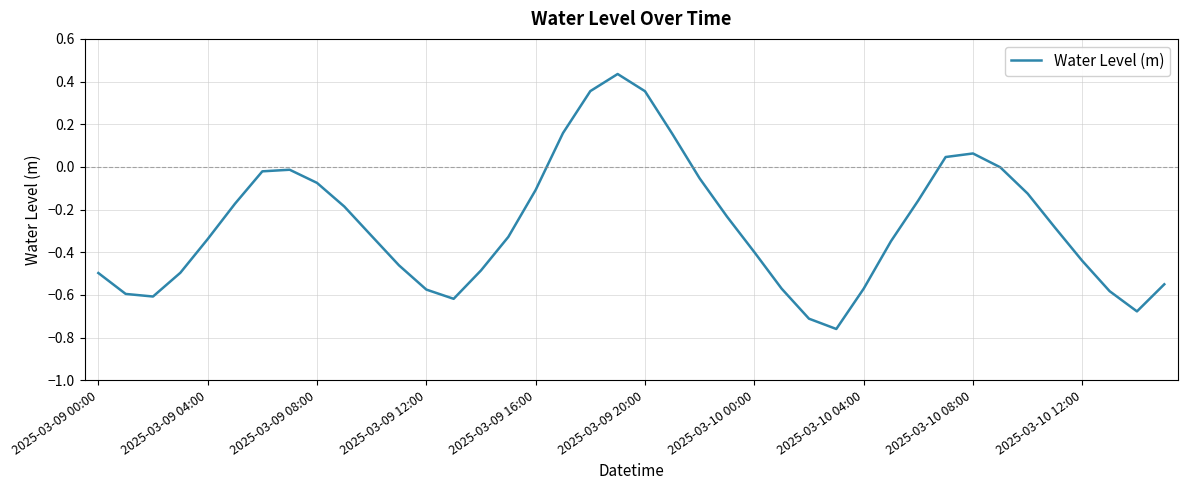

What is the difference between the maximum and minimum values?

1.2